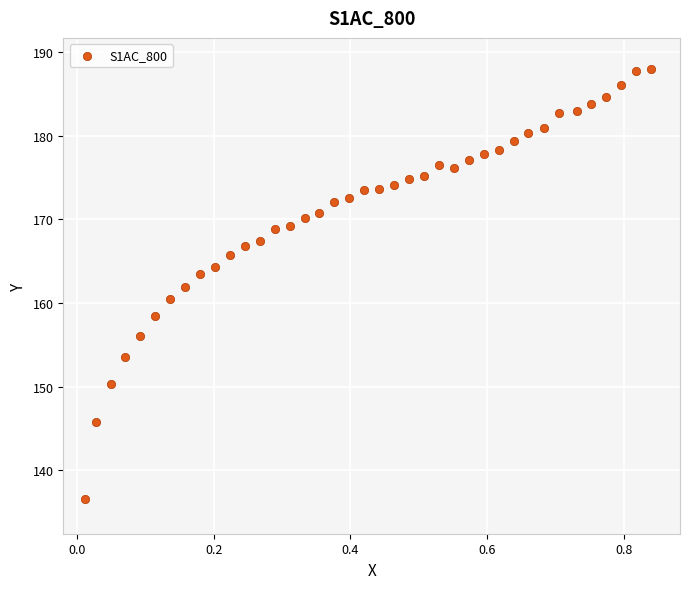

What is the range of X values (max minus min)?

0.8